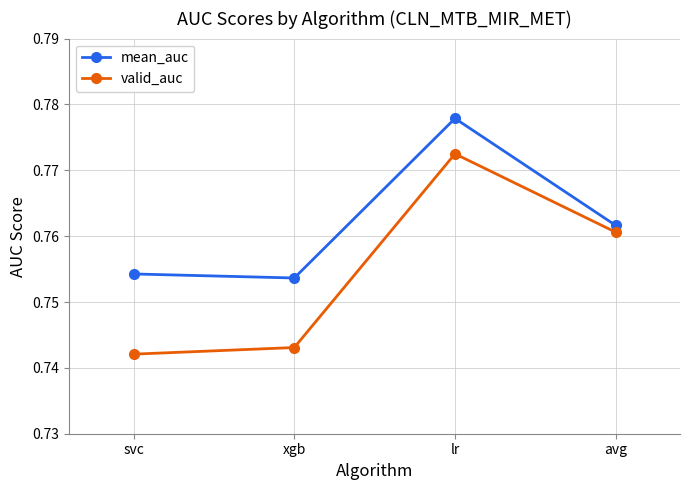

What is the label of the 4th point from the right?

svc